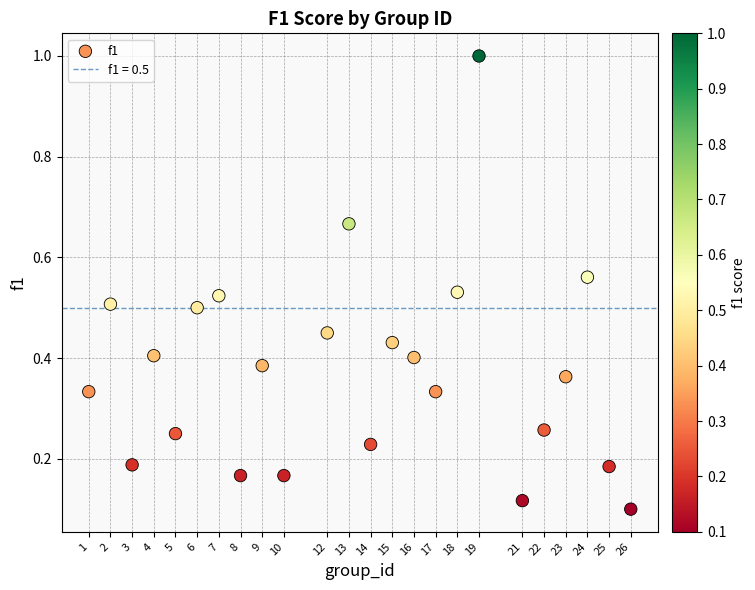

What is the range of Y values (max minus min)?

0.9